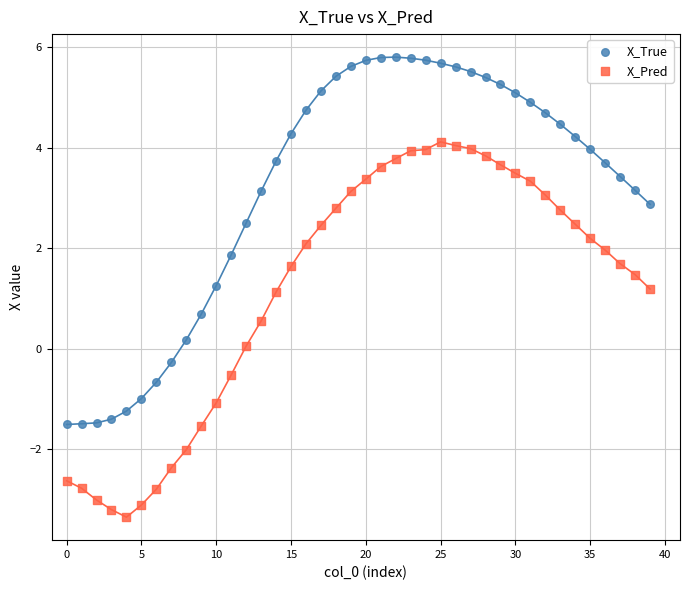

Which series reaches the maximum Y coordinate?

X_True